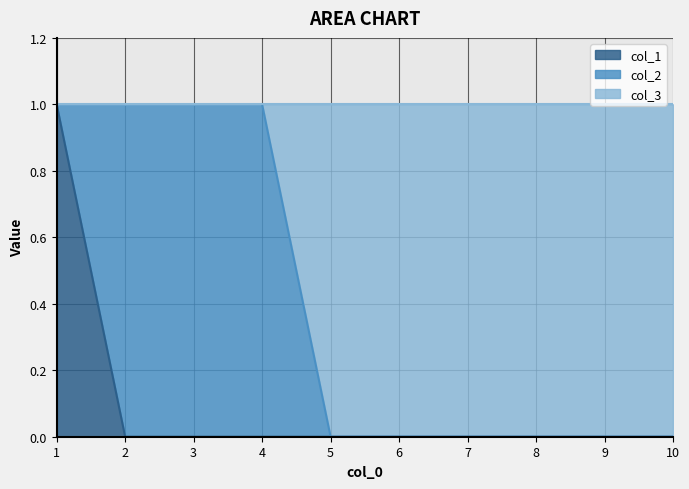

Count the col_1 values in the range 0 to 1.

10